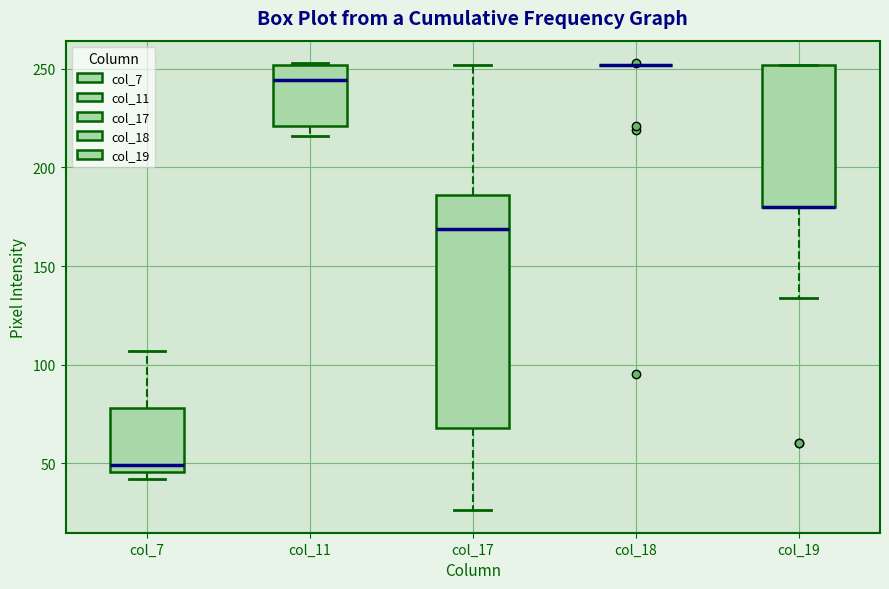

Reading left to right, transcribe this box plot: for each box, give where its median line is, the range the box spans, and where its two whiskers end, as read against the y-axis. The values are not printed on the chart, so give them approximately, as read against the axis.

col_7: median 50, box 45 to 80, whiskers 40 to 105
col_11: median 245, box 220 to 250, whiskers 215 to 255
col_17: median 170, box 70 to 185, whiskers 25 to 250
col_18: box collapsed to a line at 250, whiskers 250 to 250
col_19: median 180 (drawn on the box's lower edge), box 180 to 250, whiskers 135 to 250